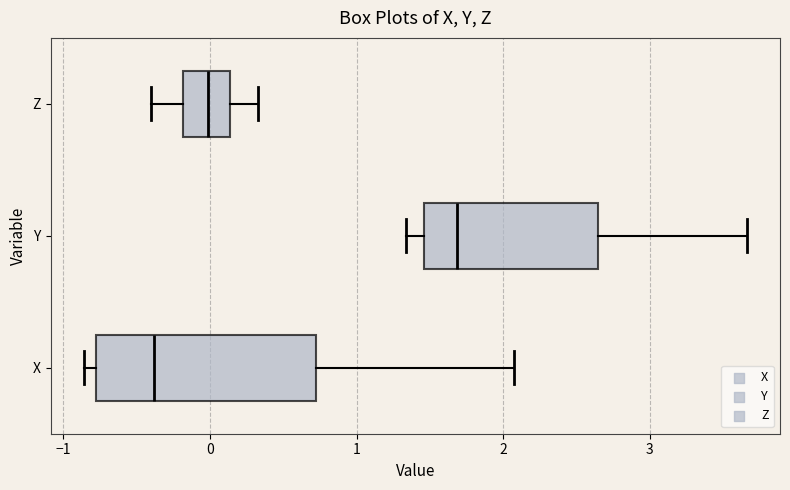

Which box's median line is the furthest to the right?

Y